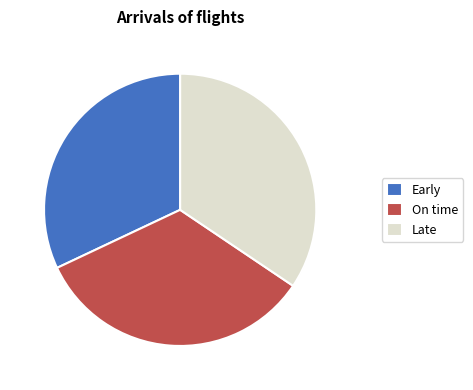

Rank the categories by value from lowest to highest.

Early, On time, Late